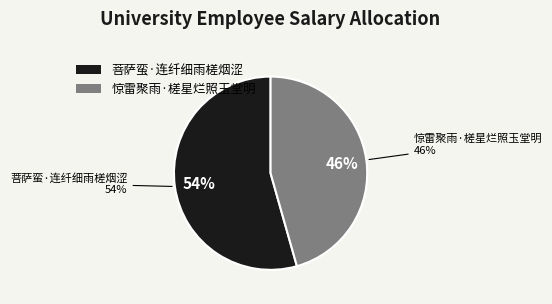

What portion of the pie excludes 菩萨蛮·连纤细雨槎烟涩?

45.6%